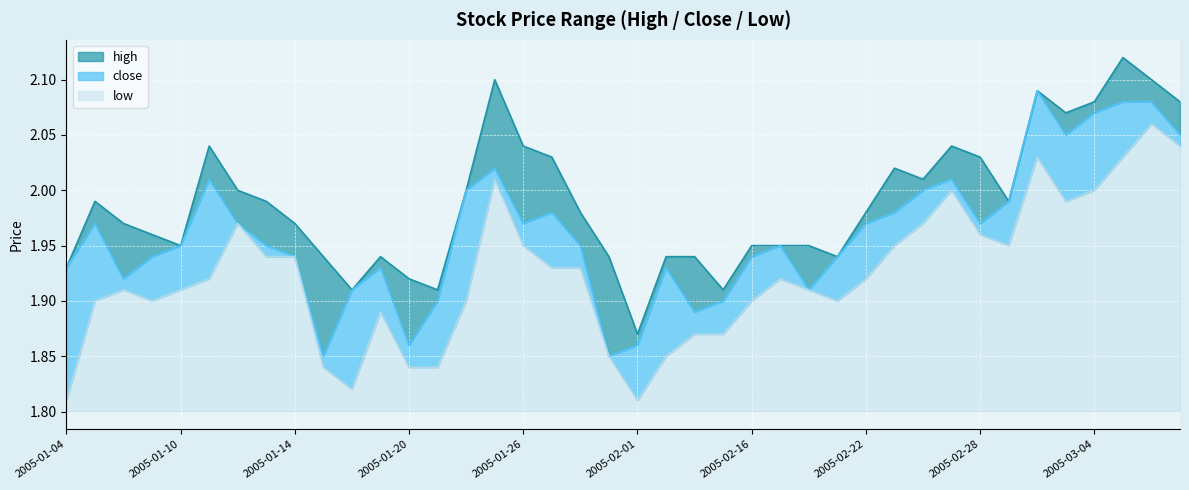

Which series has the largest range (max minus min)?

high